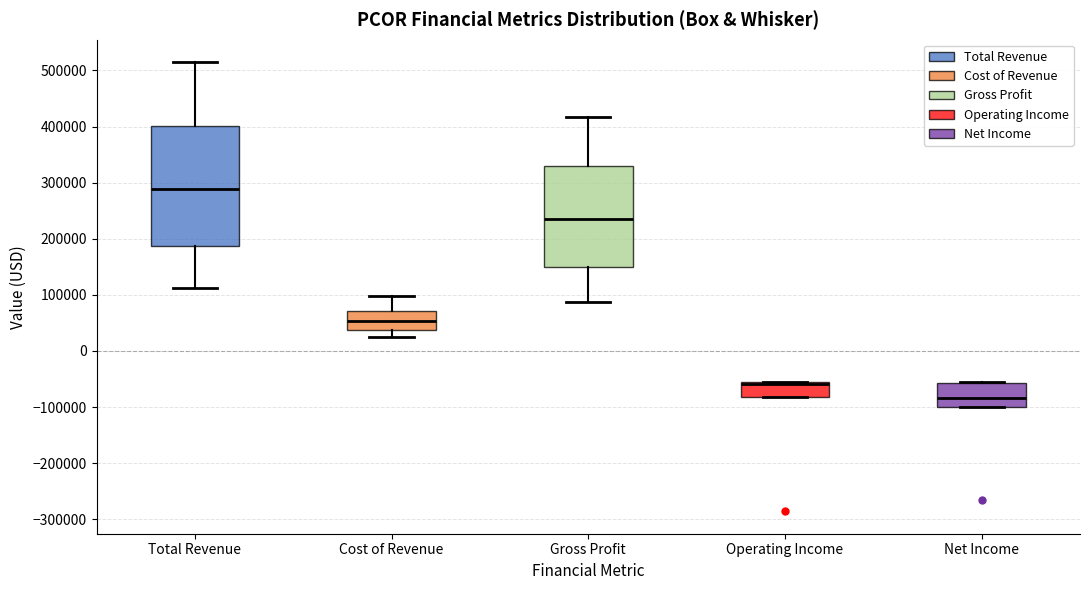

Comparing the boxes themselves (not the whiskers), which one is the tallest?

Total Revenue